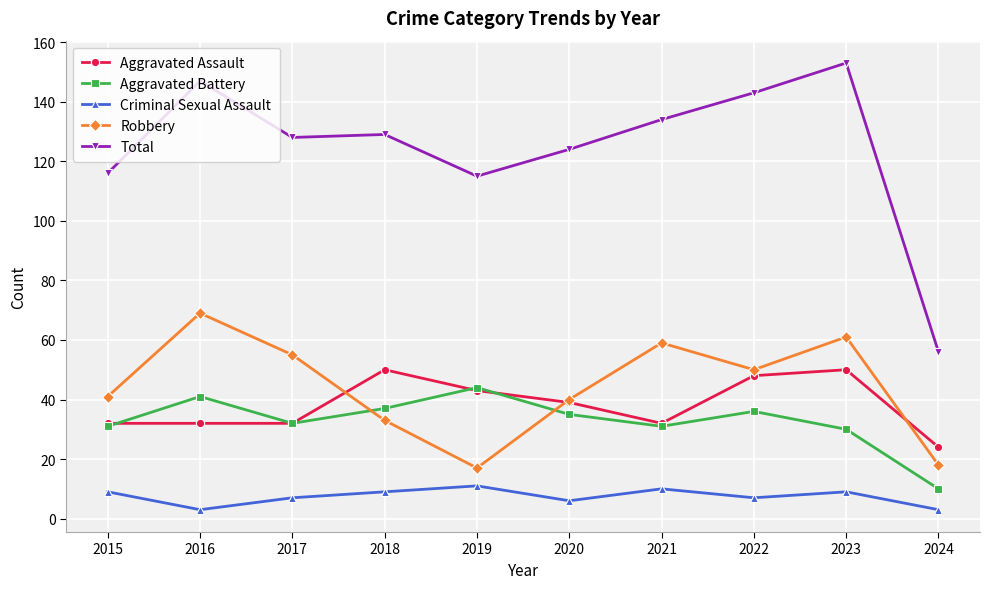

What is the difference between the second highest and second lowest values in the Criminal Sexual Assault series?

7